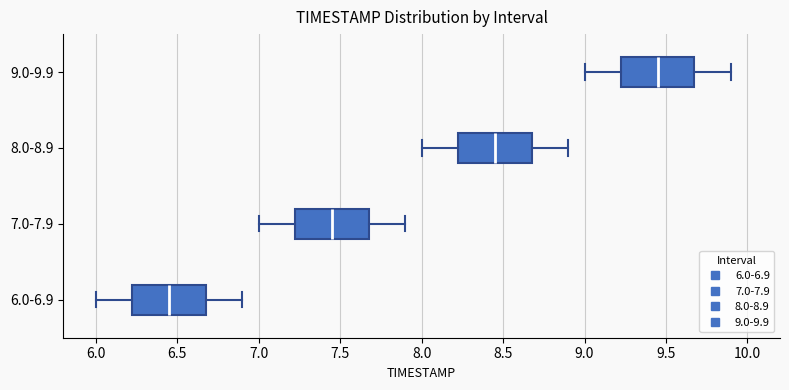

Reading bottom to top, read every box against the x-axis: the position of its median line, the range the box covers, and the ends of its whiskers. The values are not printed on the chart, so give them approximately, as read against the axis.

6.0-6.9: median 6.45, box 6.25 to 6.70, whiskers 6.00 to 6.90
7.0-7.9: median 7.45, box 7.25 to 7.70, whiskers 7.00 to 7.90
8.0-8.9: median 8.45, box 8.25 to 8.70, whiskers 8.00 to 8.90
9.0-9.9: median 9.45, box 9.25 to 9.70, whiskers 9.00 to 9.90